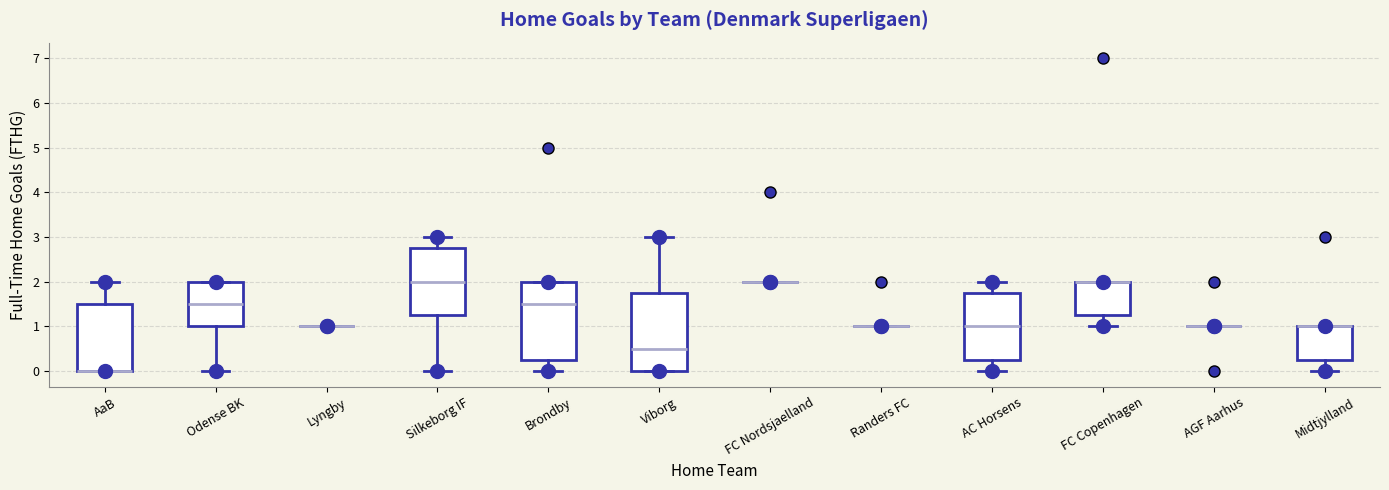

Reading left to right, transcribe this box plot: for each box, give where its median line is, the range the box spans, and where its two whiskers end, as read against the y-axis. The values are not printed on the chart, so give them approximately, as read against the axis.

AaB: median 0.0 (drawn on the box's lower edge), box 0.0 to 1.5, whiskers 0.0 to 2.0
Odense BK: median 1.5, box 1.0 to 2.0, whiskers 0.0 to 2.0
Lyngby: box collapsed to a line at 1.0, whiskers 1.0 to 1.0
Silkeborg IF: median 2.0, box 1.3 to 2.8, whiskers 0.0 to 3.0
Brondby: median 1.5, box 0.3 to 2.0, whiskers 0.0 to 2.0
Viborg: median 0.5, box 0.0 to 1.8, whiskers 0.0 to 3.0
FC Nordsjaelland: box collapsed to a line at 2.0, whiskers 2.0 to 2.0
Randers FC: box collapsed to a line at 1.0, whiskers 1.0 to 1.0
AC Horsens: median 1.0, box 0.3 to 1.8, whiskers 0.0 to 2.0
FC Copenhagen: median 2.0 (drawn on the box's upper edge), box 1.3 to 2.0, whiskers 1.0 to 2.0
AGF Aarhus: box collapsed to a line at 1.0, whiskers 1.0 to 1.0
Midtjylland: median 1.0 (drawn on the box's upper edge), box 0.3 to 1.0, whiskers 0.0 to 1.0